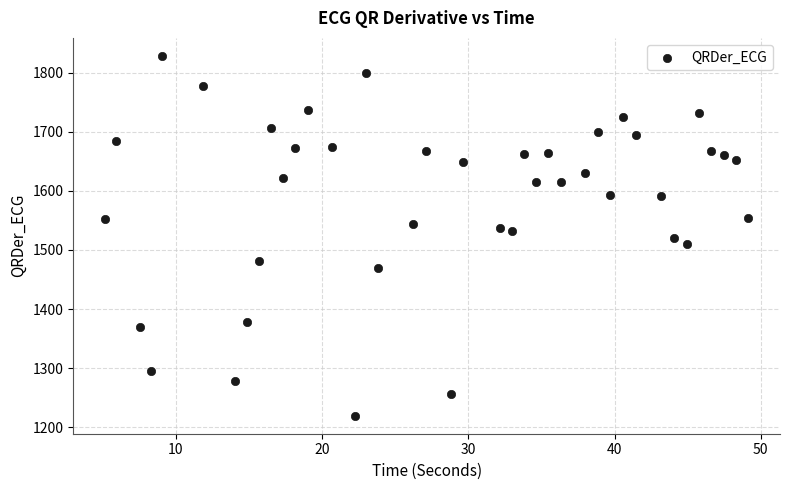

What is the range of Y values (max minus min)?

609.1